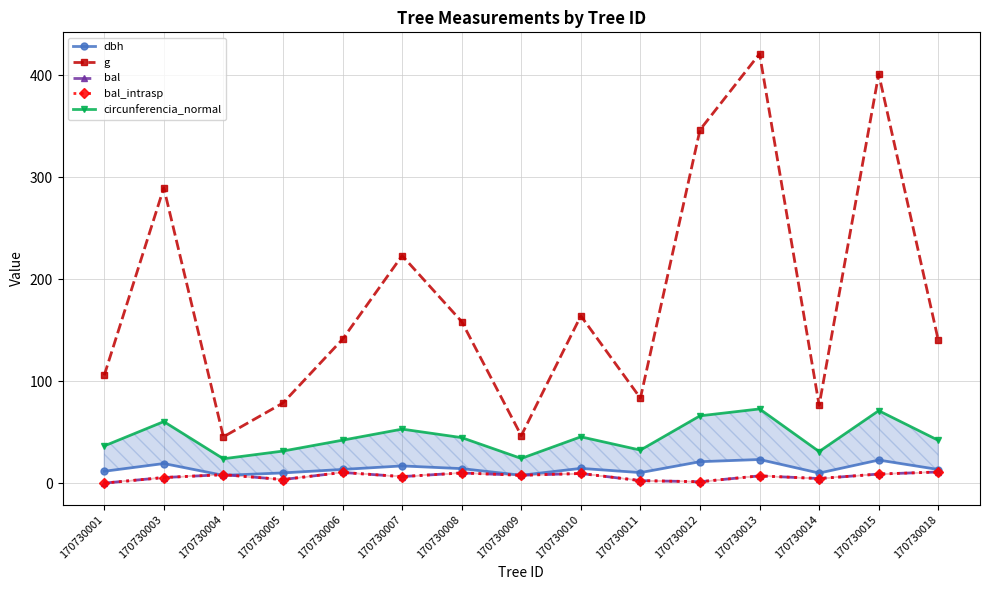

At which category does circunferencia_normal reach its first local peak?

170730003